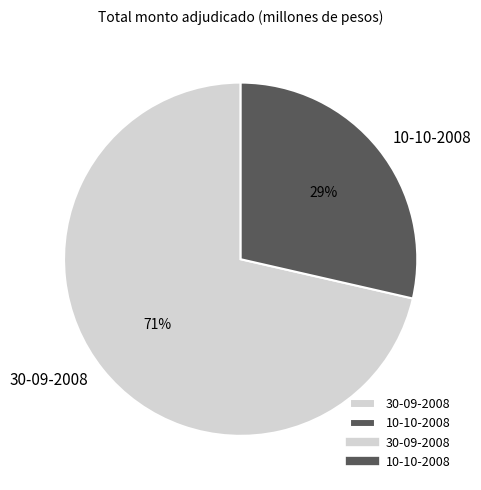

What is the majority slice?

30-09-2008